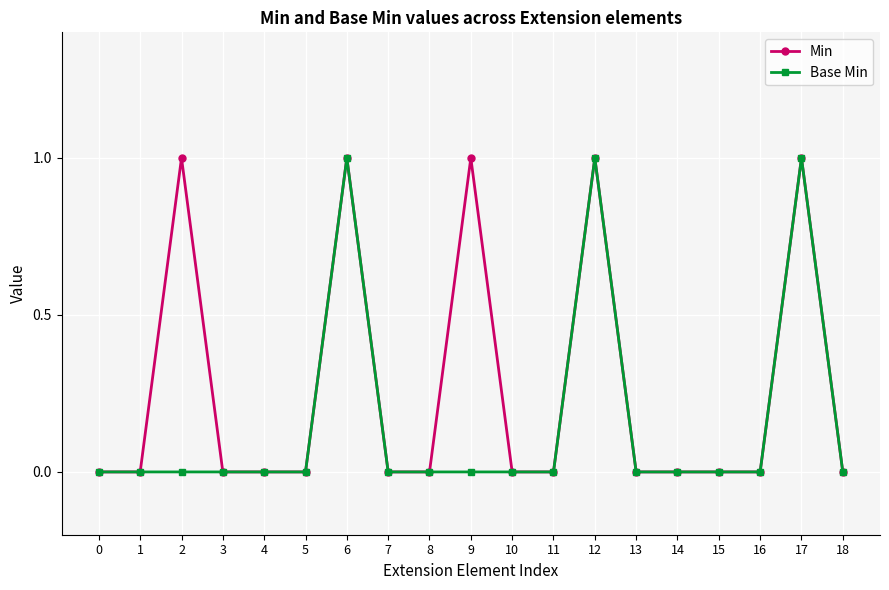

What is the difference between the highest and lowest values at 2?

1